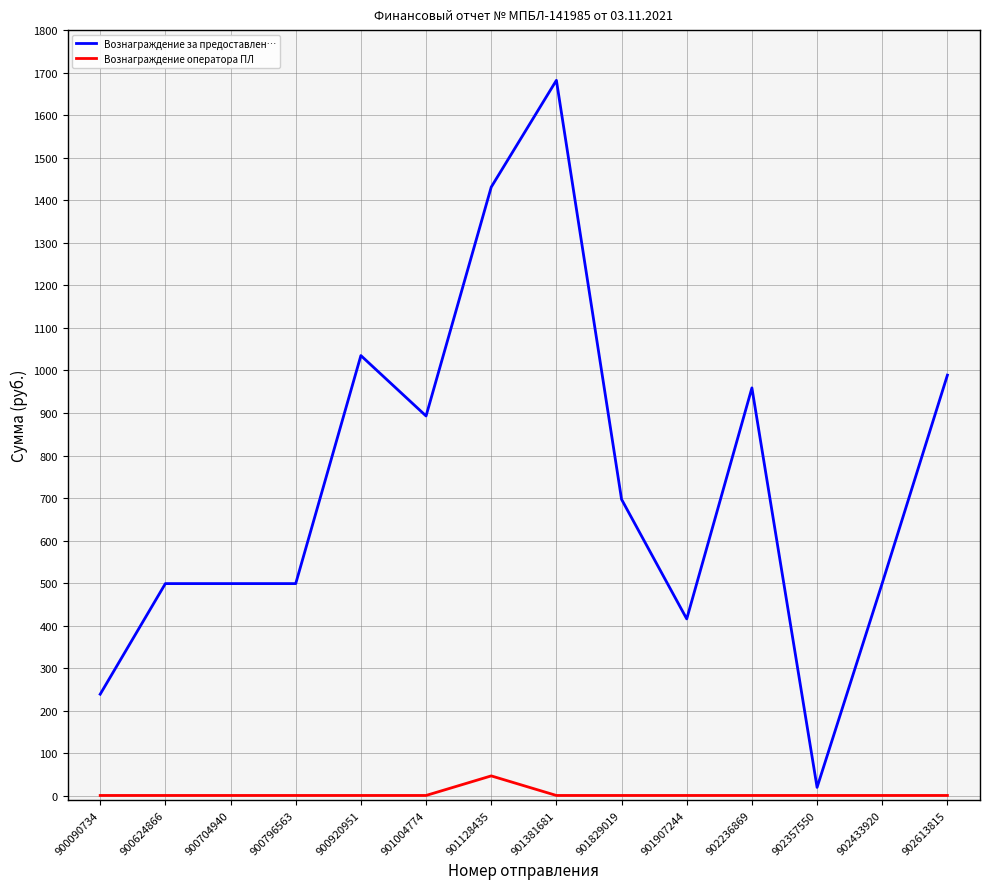

What is the maximum value shown in the chart?

1682